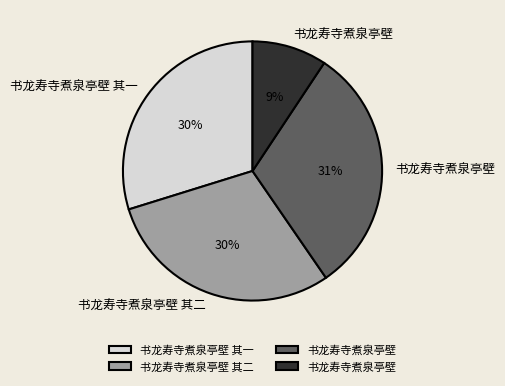

To the nearest percent, what is the average slice percentage?

25%